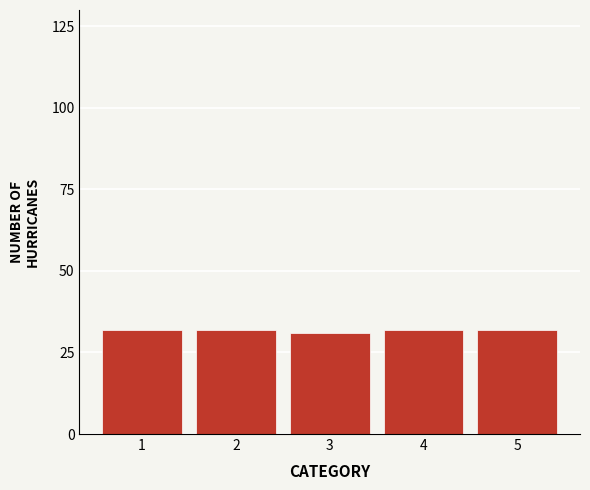

Reading left to right, list all the values displayed in this chart.

1=32	2=32	3=31	4=32	5=32